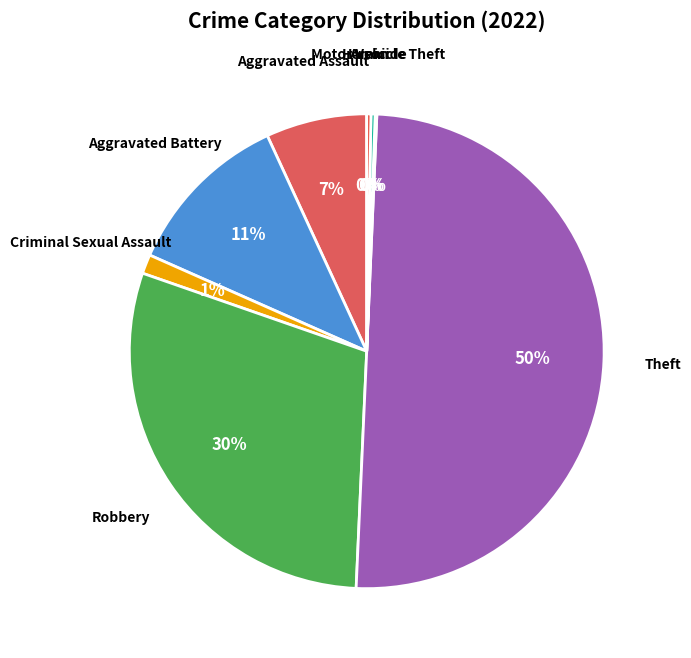

To the nearest percent, what is the average slice percentage?

12%